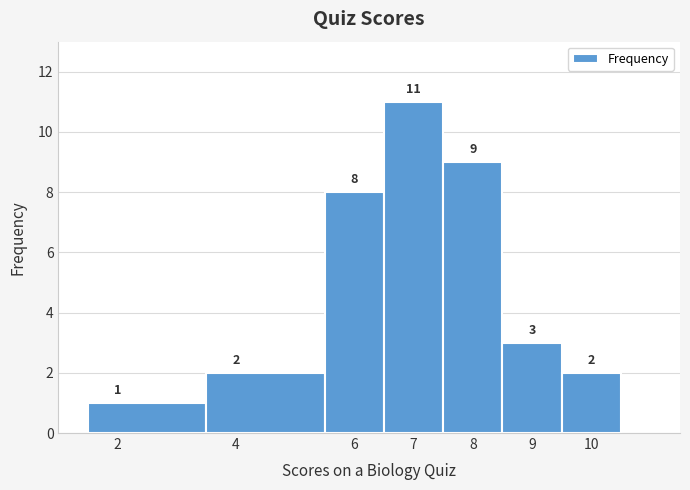

Reading left to right, list every bar in this chart as the range it spans on the x-axis followed by its height.

1.5 to 3.5: 1
3.5 to 5.5: 2
5.5 to 6.5: 8
6.5 to 7.5: 11
7.5 to 8.5: 9
8.5 to 9.5: 3
9.5 to 10.5: 2